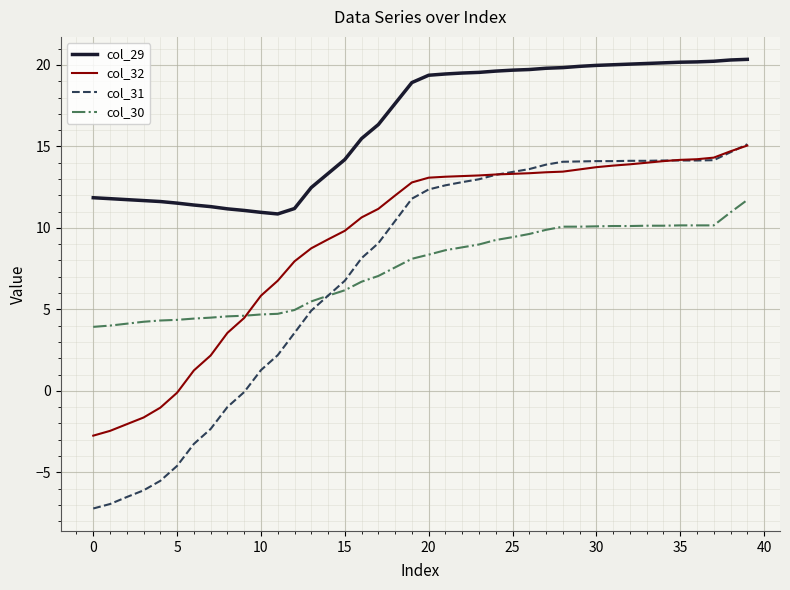

True or false: col_29 and col_31 cross at least once.

False